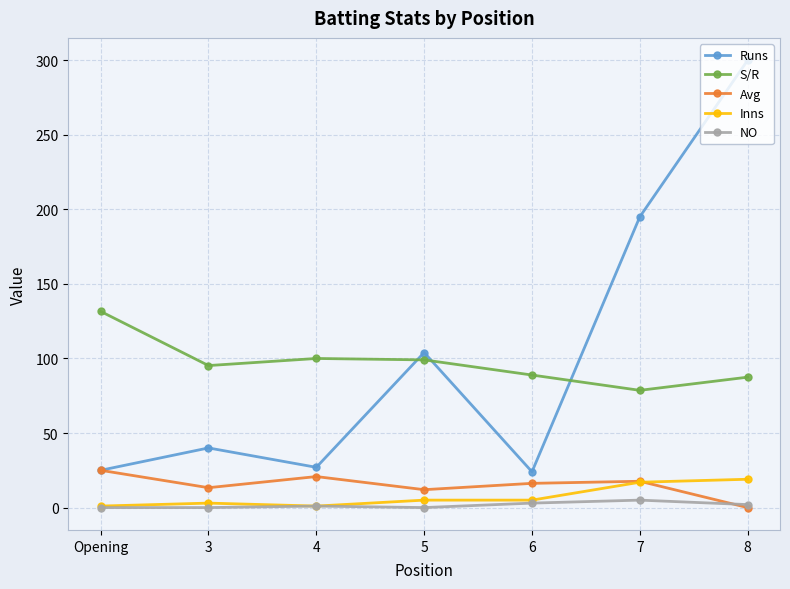

Which series has the largest total across all categories?

Runs